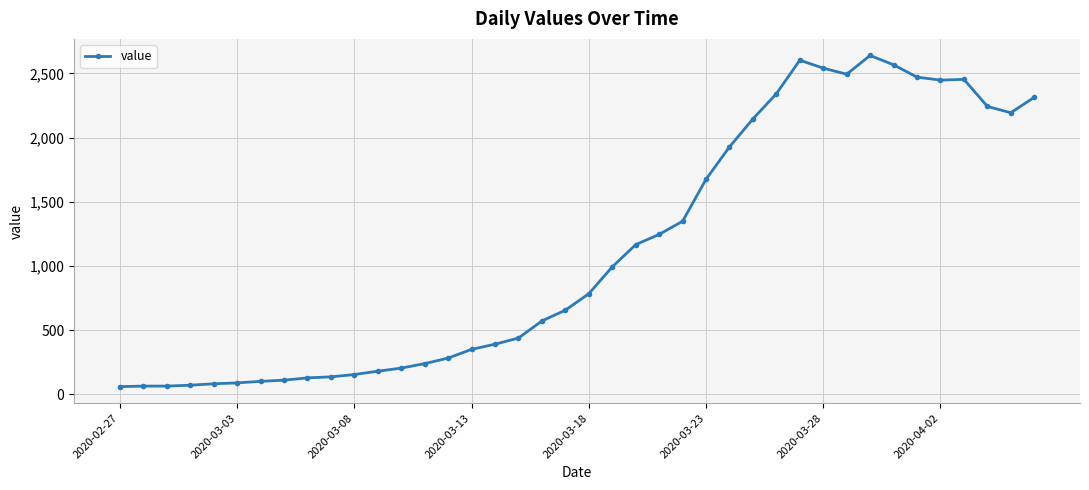

What is the maximum value shown in the chart?

2639